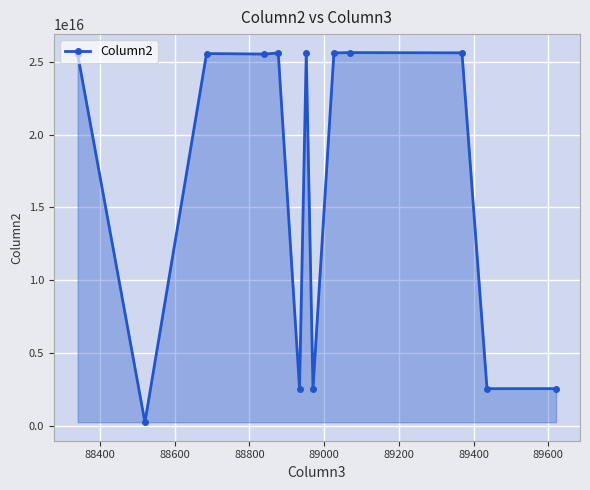

True or false: the data has more than 1 interior local peaks.

True